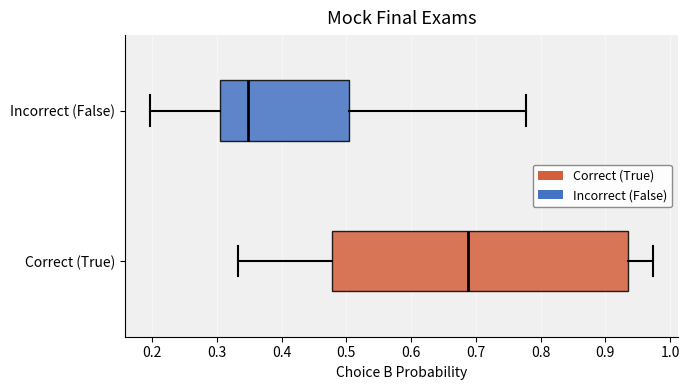

Where does the left whisker of the box for Correct (True) end on the x-axis? The values are not printed on the chart, so give them approximately, as read against the axis.

0.33